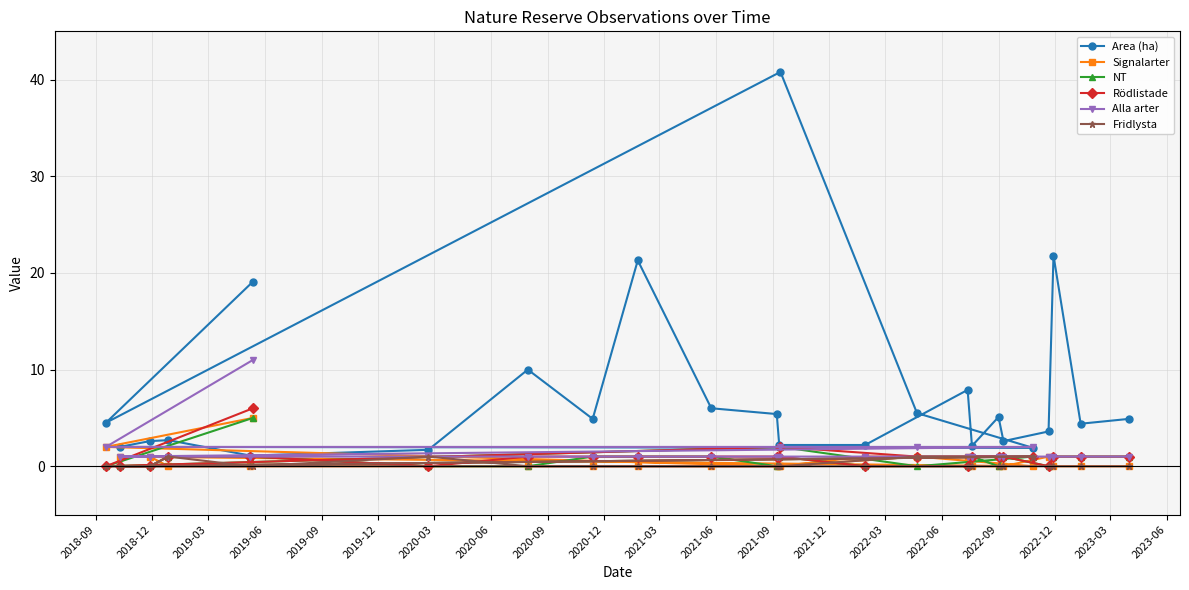

What is the value of the NT point at the 5th from the left?

1.0